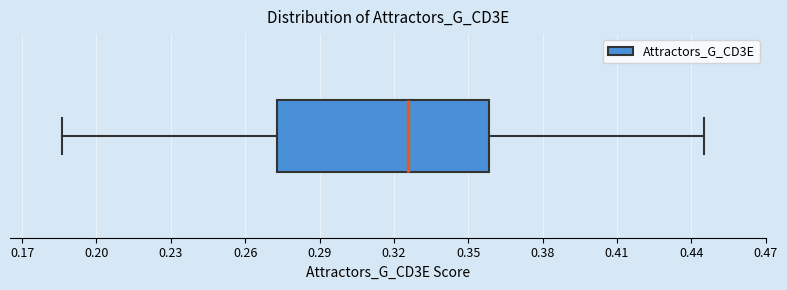

Read this box plot against the x-axis: the position of the median line, the range covered by the box, and the ends of both whiskers. The values are not printed on the chart, so give them approximately, as read against the axis.

median 0.325, box 0.275 to 0.360, whiskers 0.185 to 0.445